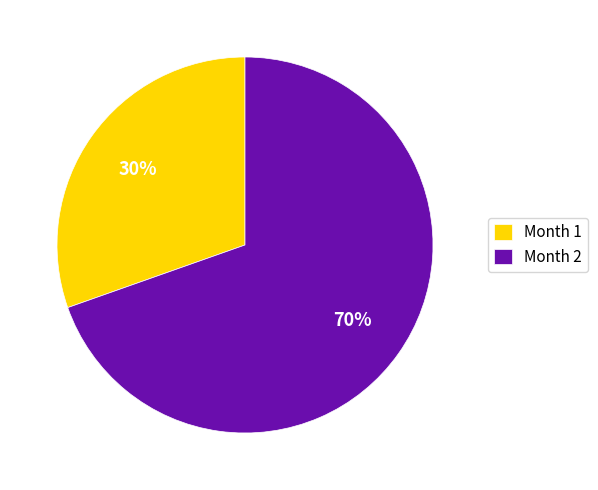

Between Month 2 and Month 1, which is larger?

Month 2